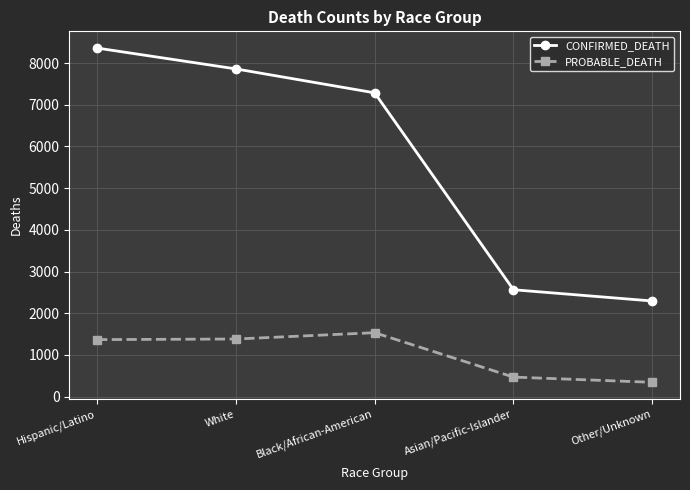

True or false: PROBABLE_DEATH and CONFIRMED_DEATH cross at least once.

False